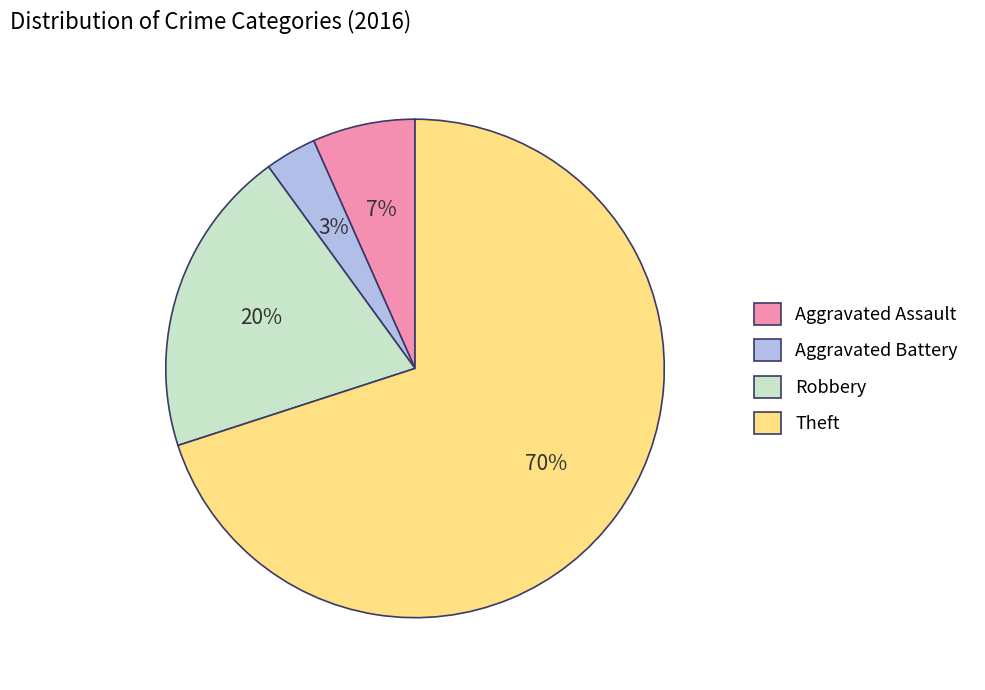

To the nearest percent, what portion does Robbery represent?

20%